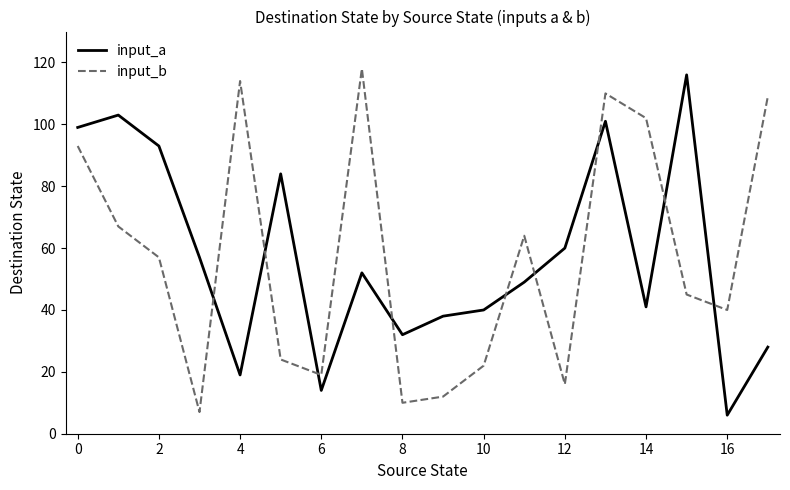

How many intersections are there between input_b and input_a?

9